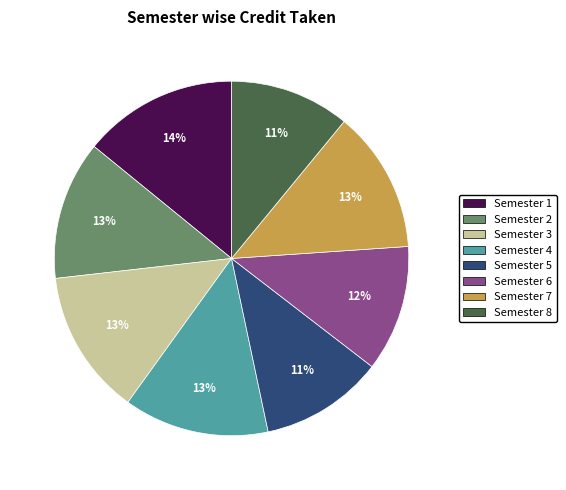

Approximately how many times larger is the value at Semester 6 compared to Semester 8?

1.1